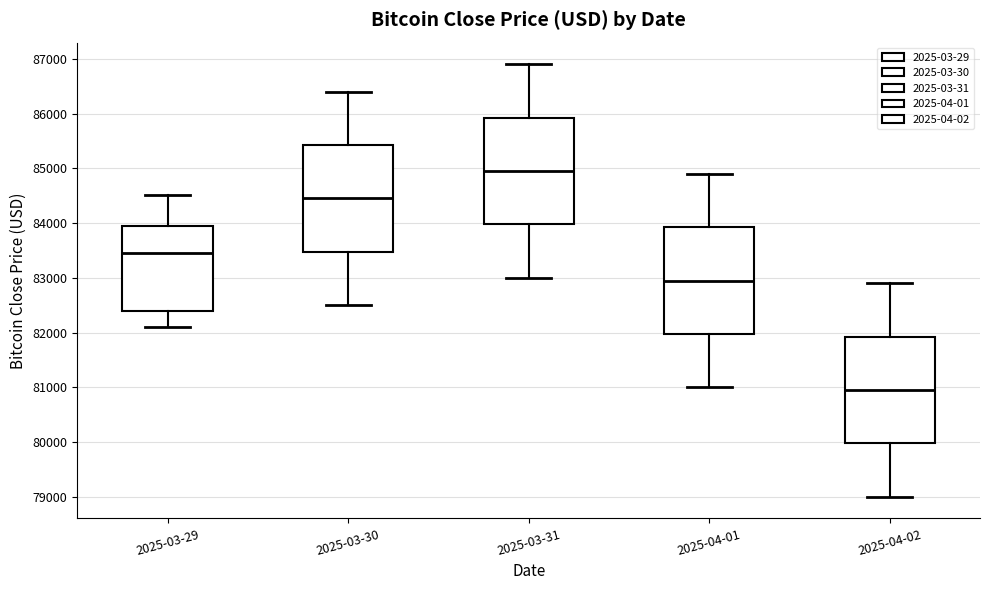

Reading left to right, read every box against the y-axis: the position of its median line, the range the box covers, and the ends of its whiskers. The values are not printed on the chart, so give them approximately, as read against the axis.

2025-03-29: median 83500, box 82400 to 83900, whiskers 82100 to 84500
2025-03-30: median 84500, box 83500 to 85400, whiskers 82500 to 86400
2025-03-31: median 85000, box 84000 to 85900, whiskers 83000 to 86900
2025-04-01: median 83000, box 82000 to 83900, whiskers 81000 to 84900
2025-04-02: median 81000, box 80000 to 81900, whiskers 79000 to 82900